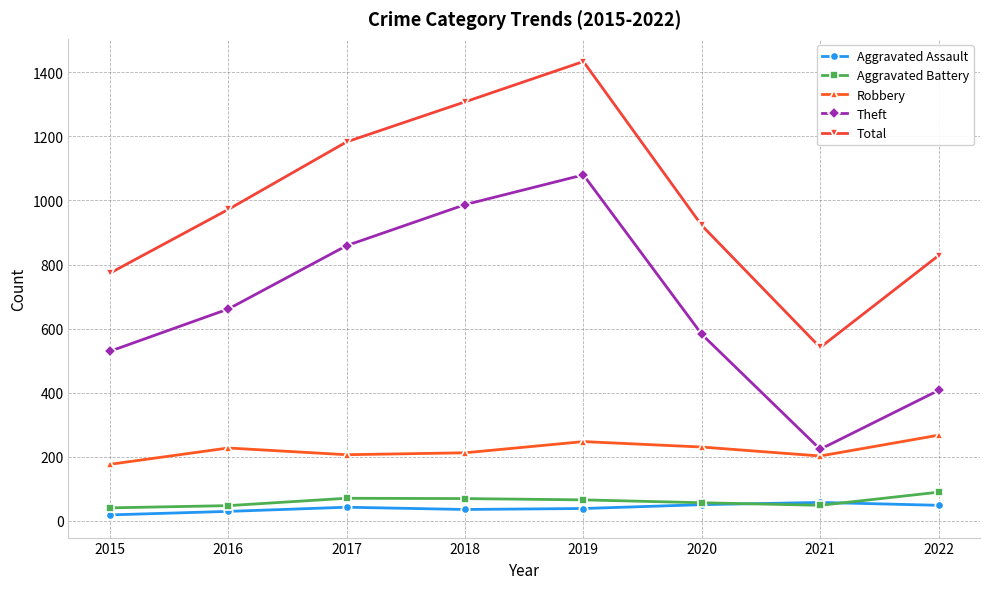

Rank the categories by Total value from highest to lowest.

2019, 2018, 2017, 2016, 2020, 2022, 2015, 2021